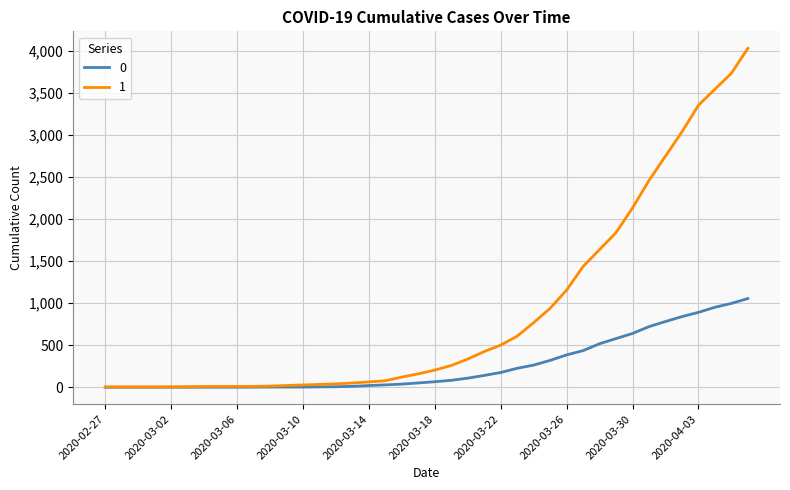

Which series has the largest total across all categories?

1